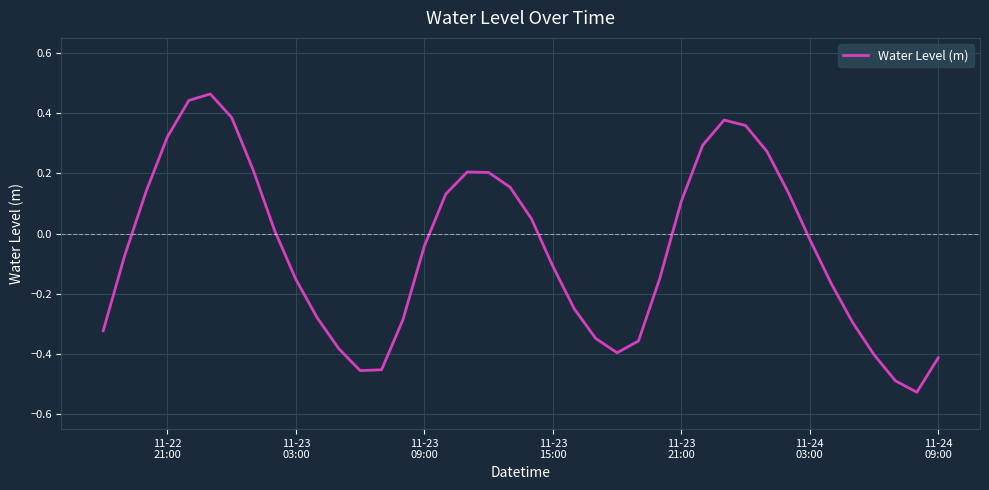

What is the difference between the maximum and minimum values?

1.0